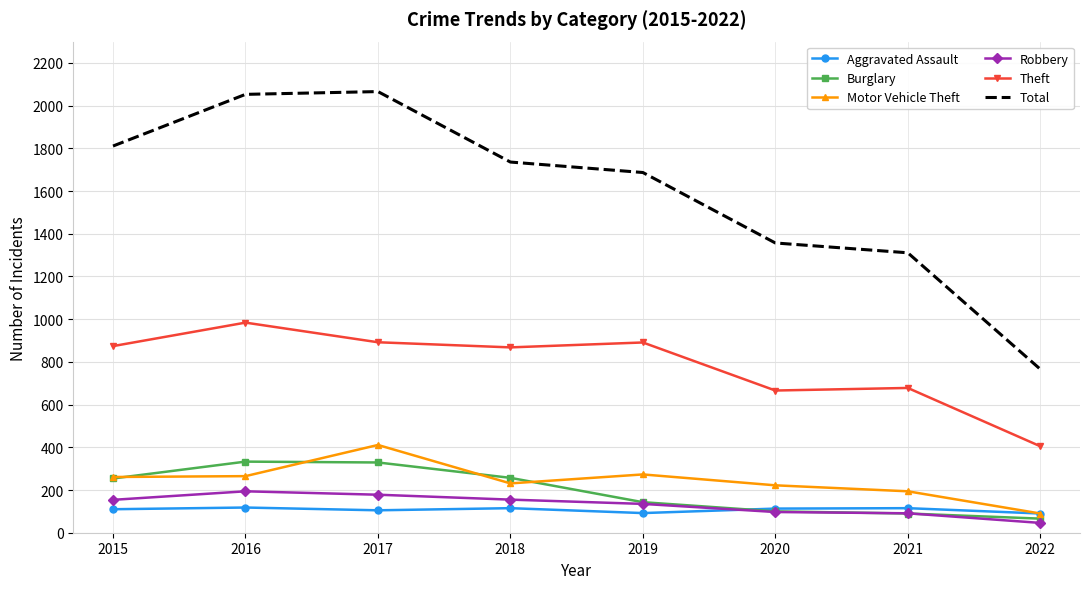

Which series has the widest spread of values?

Total